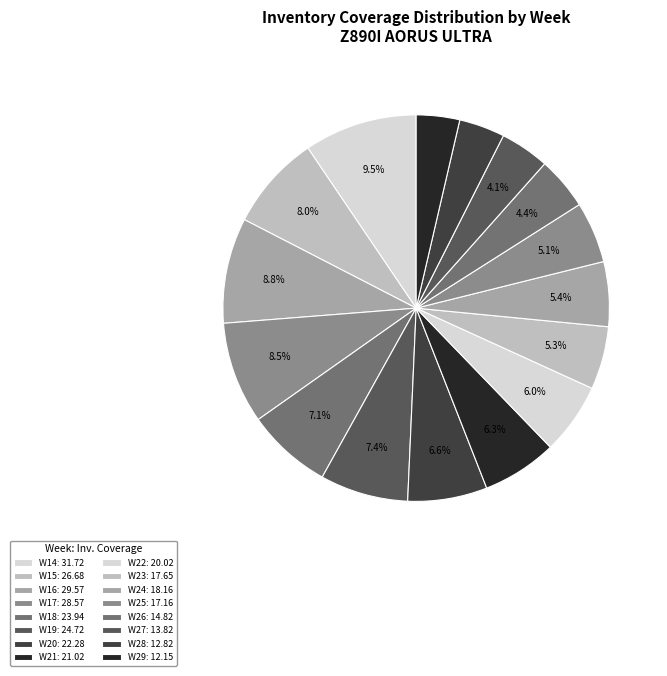

What is the total percentage of W26 and W18?

11.6%